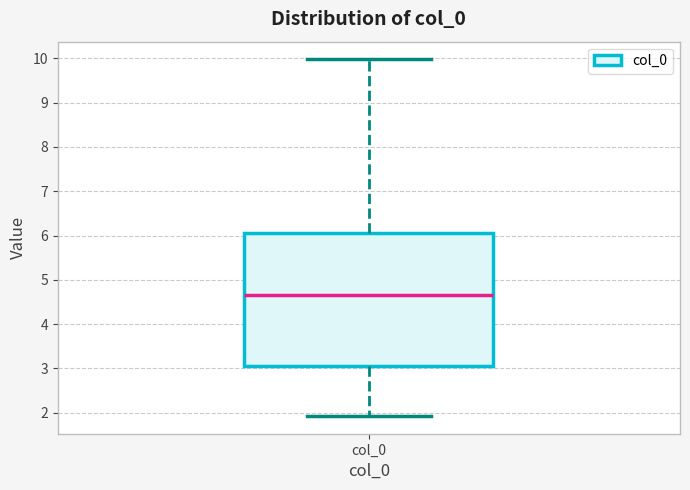

Where does the upper whisker of the box for col_0 end on the y-axis? The values are not printed on the chart, so give them approximately, as read against the axis.

10.0